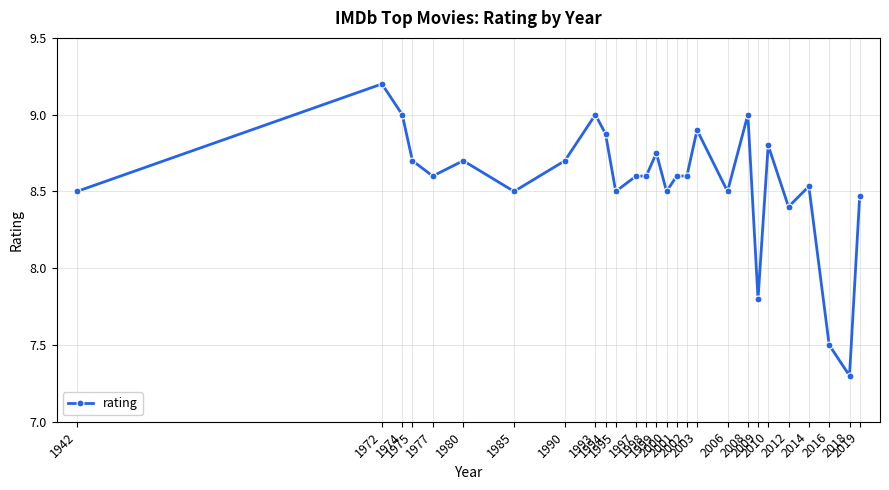

Does the chart display data point markers on the line(s)?

Yes